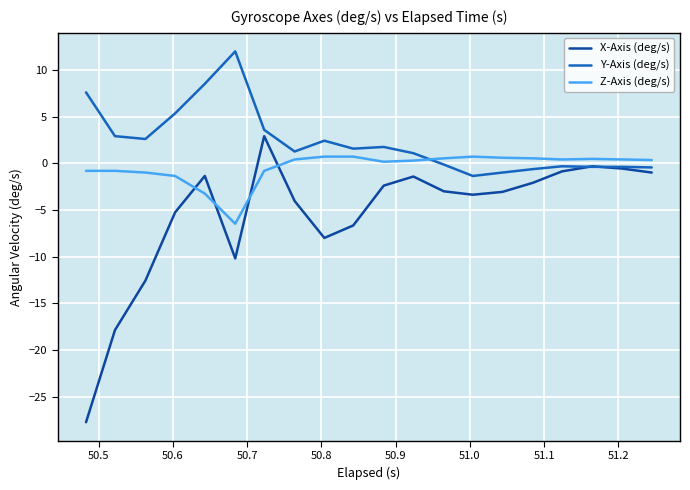

Which series has the largest total across all categories?

Y-Axis (deg/s)